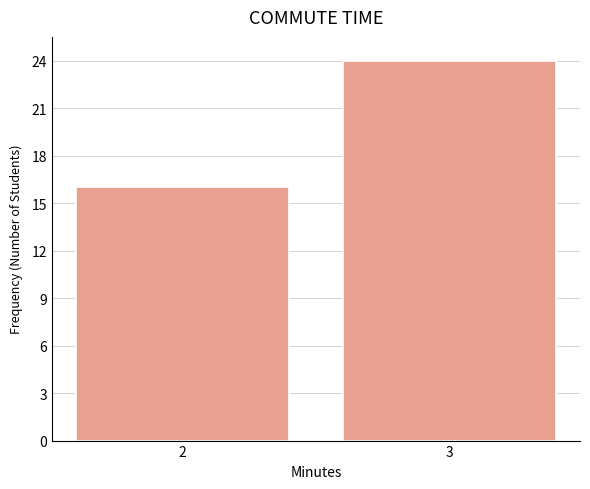

Reading left to right, extract all data points from this chart.

16	24